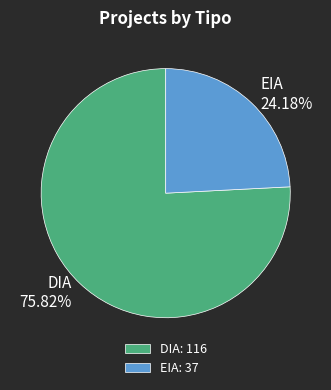

Combined, do DIA and EIA account for over 50%?

Yes